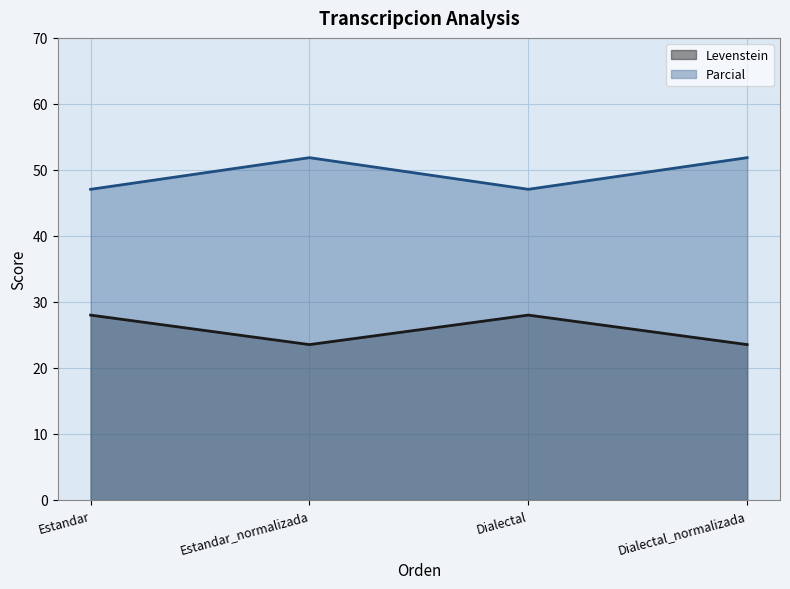

What are all the series names shown in the legend?

Levenstein, Parcial